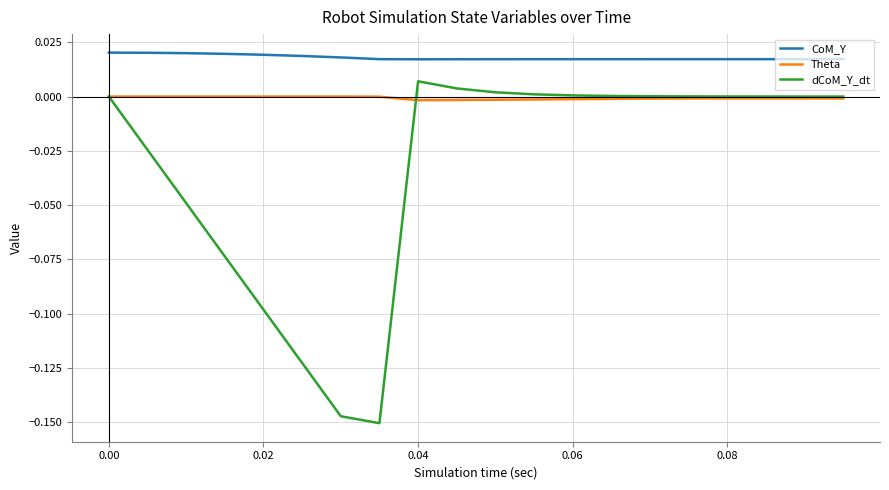

Which series has the widest spread of values?

dCoM_Y_dt